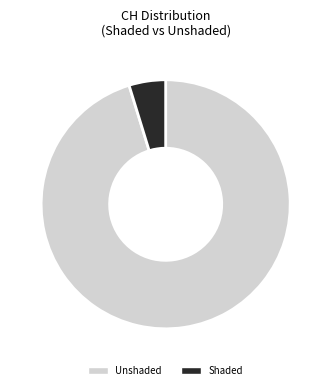

Is there any slice that represents more than half of the pie?

Yes